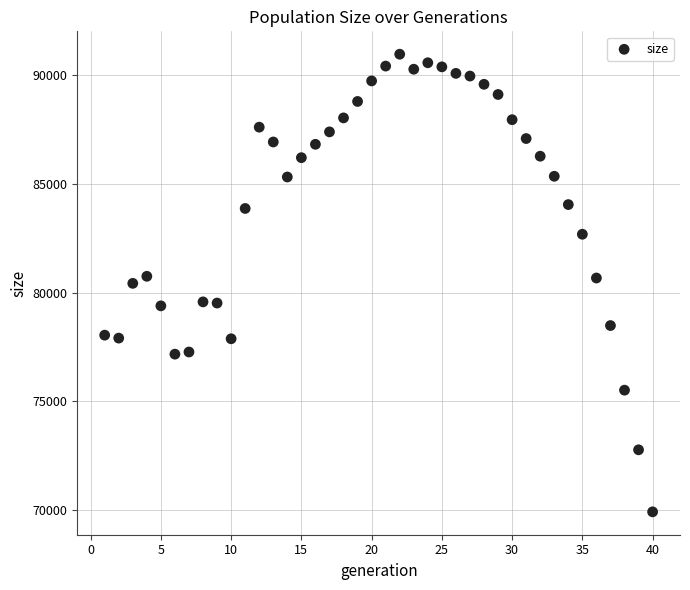

What is the range of X values (max minus min)?

39